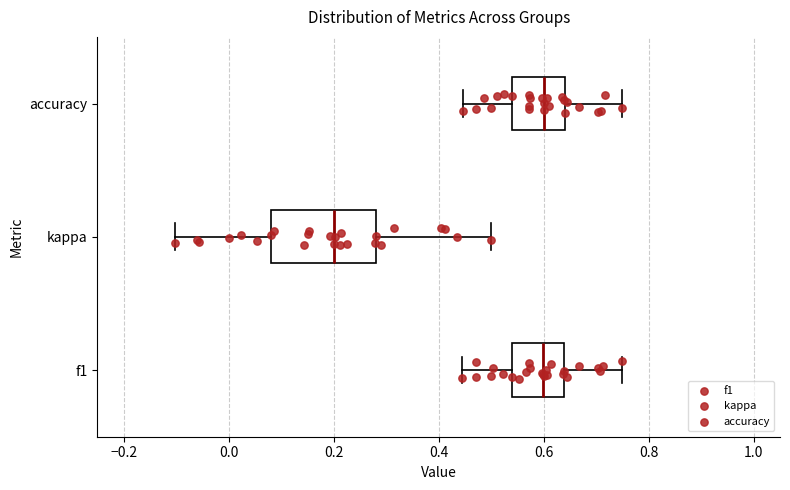

Which box is the widest, from its left edge to its right edge?

kappa